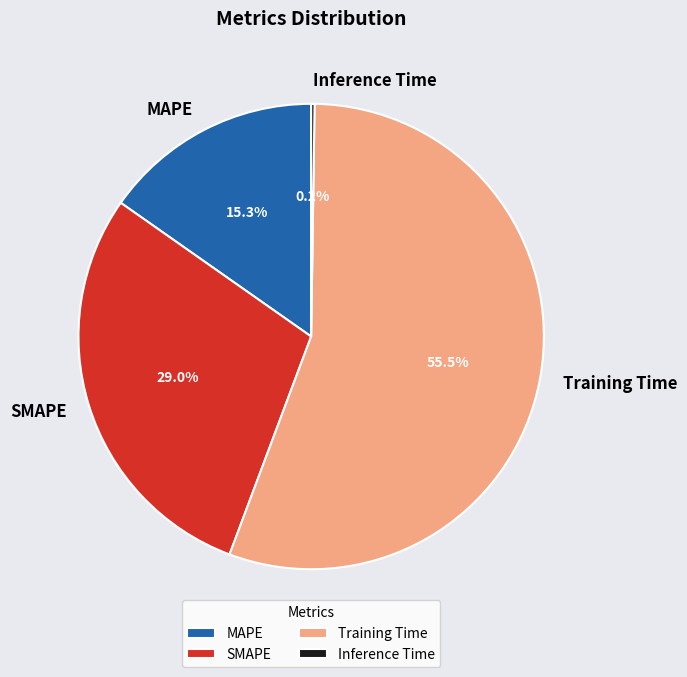

What is the largest slice in the pie chart?

Training Time